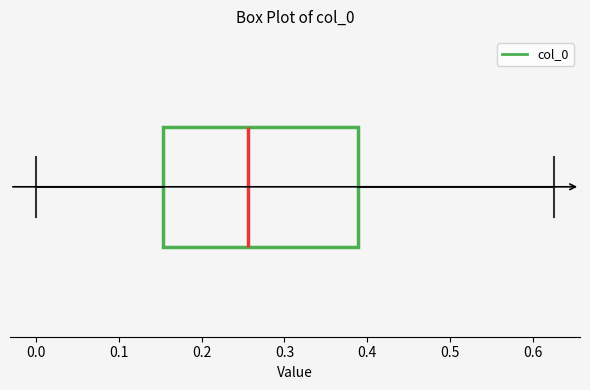

Transcribe this box plot: give where the median line is, the range the box spans, and where the two whiskers end, as read against the x-axis. The values are not printed on the chart, so give them approximately, as read against the axis.

median 0.26, box 0.15 to 0.39, whiskers 0.00 to 0.63